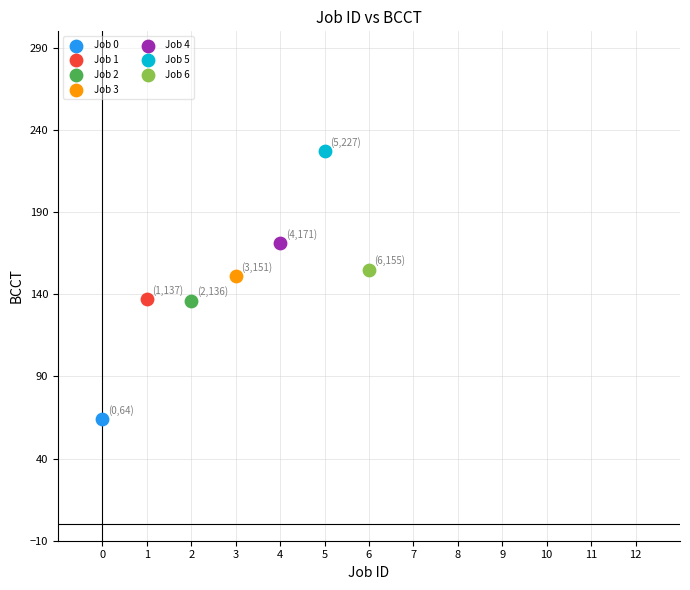

Which series reaches the maximum Y coordinate?

Job 5